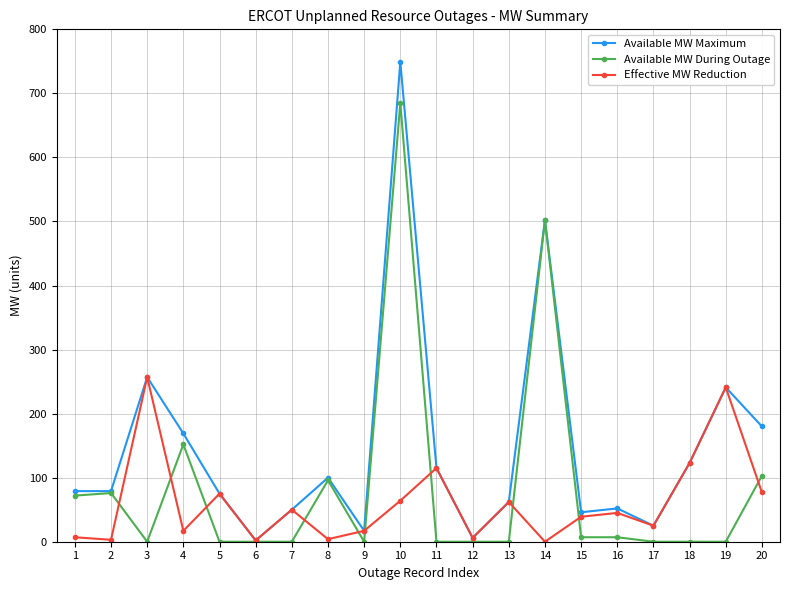

The Available MW Maximum series shows 100 at 8. True or false?

True